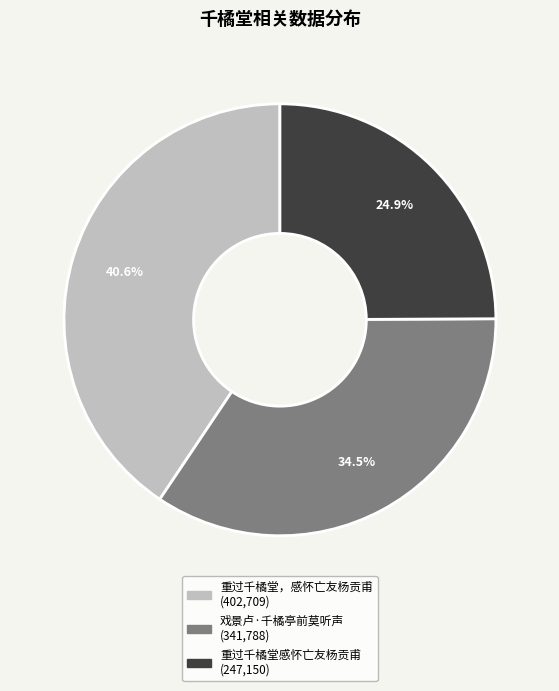

To the nearest percent, what is the average slice percentage?

33%